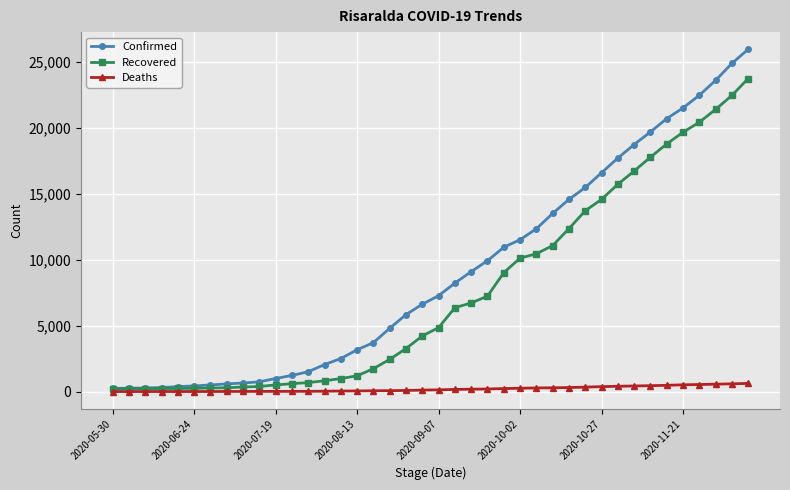

At how many categories does at least one series exceed 18294?

8